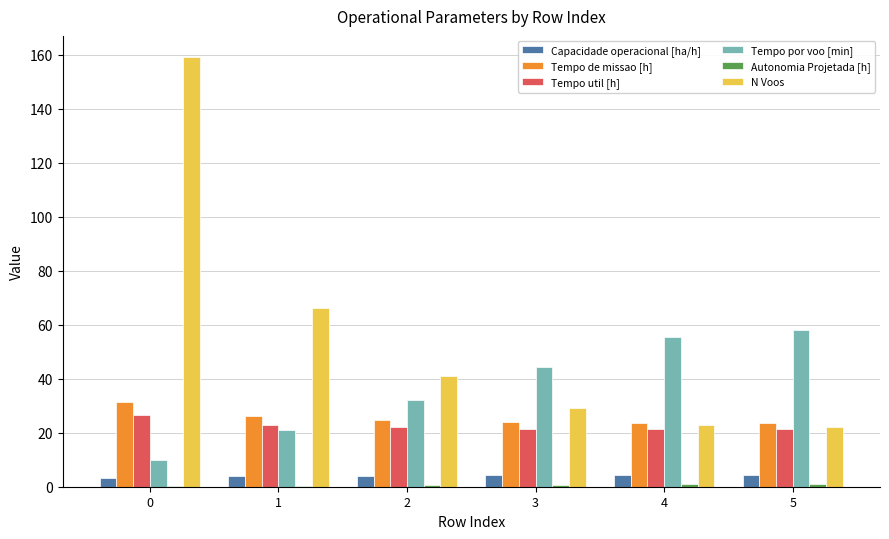

The value of Tempo de missao [h] at 0 is 31.5. True or false?

True